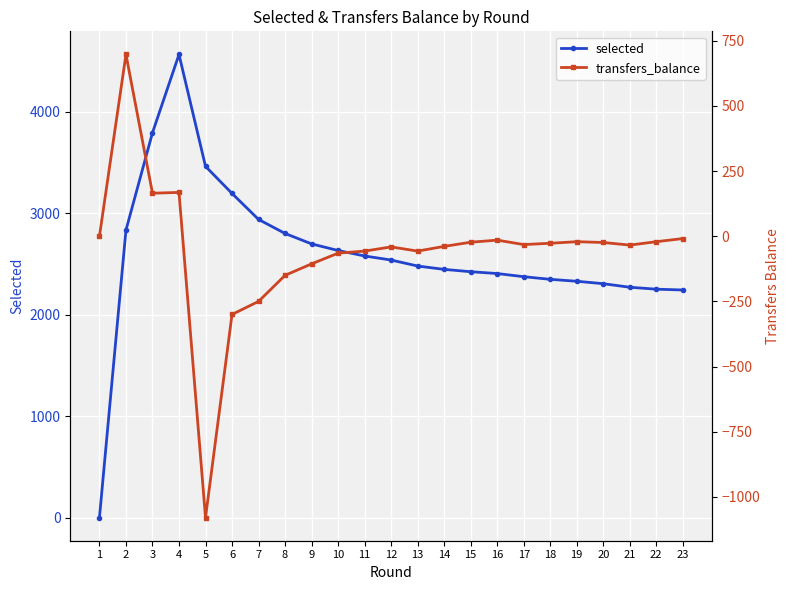

List the labels in order of transfers_balance value, largest first.

2, 4, 3, 1, 23, 16, 19, 22, 15, 20, 18, 17, 21, 14, 12, 11, 13, 10, 9, 8, 7, 6, 5